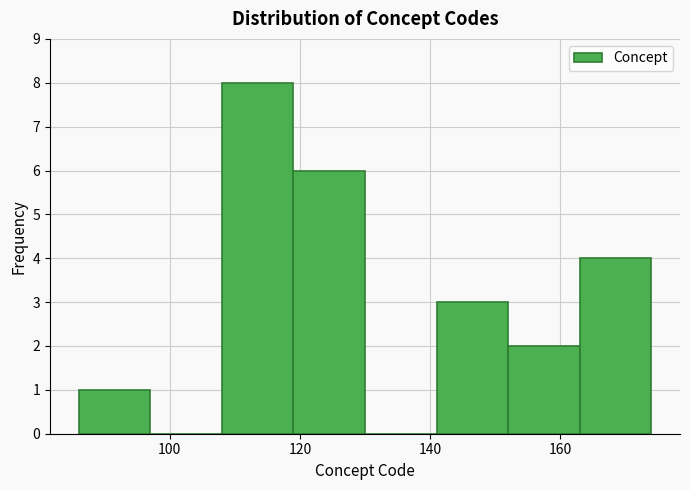

Reading left to right, transcribe this chart: for each bar, give the range it covers on the x-axis and its height. Neither the bar edges nor the heights are printed on the chart, so give them approximately, as read against the axes.

86 to 97: 1
97 to 108: 0
108 to 119: 8
119 to 130: 6
130 to 141: 0
141 to 152: 3
152 to 163: 2
163 to 174: 4